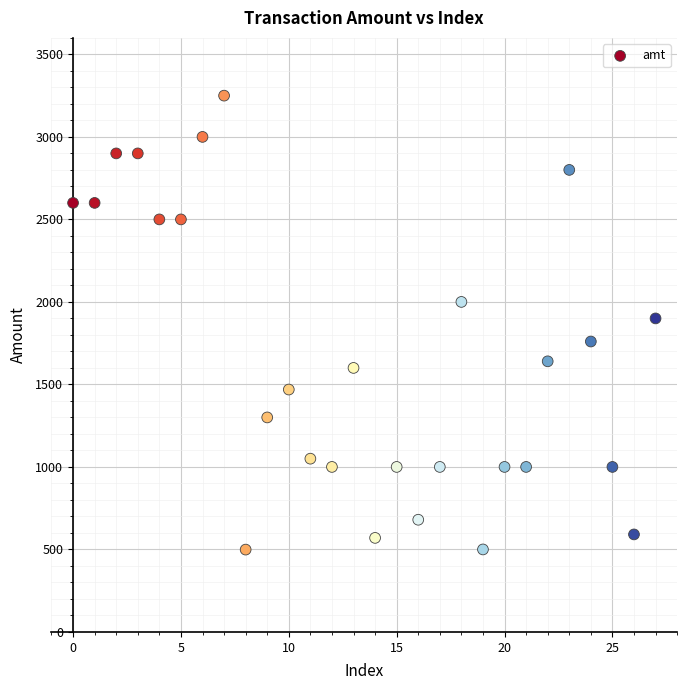

What is the range of Y values (max minus min)?

2751